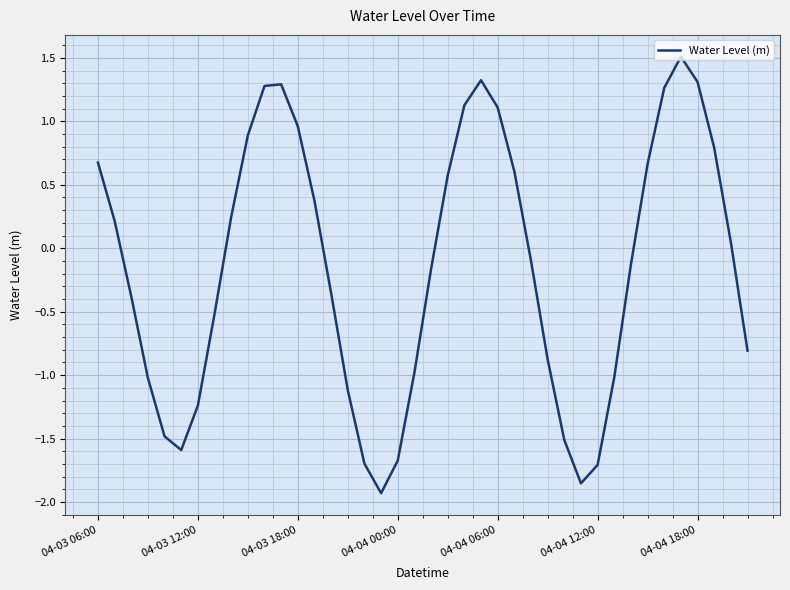

What is the greatest value displayed?

1.5